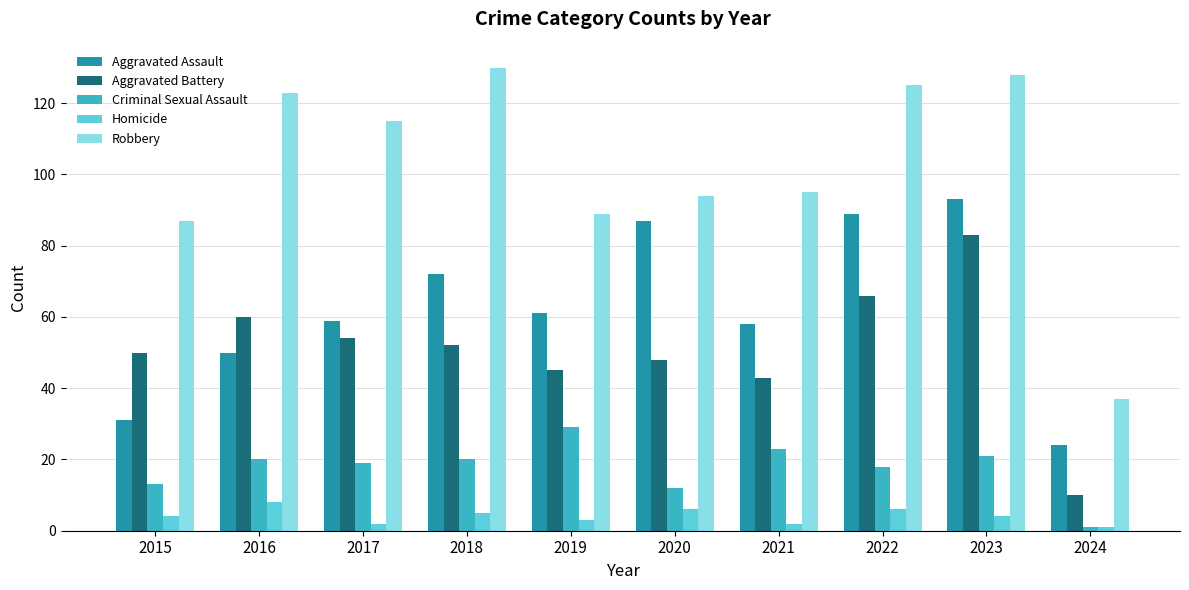

What is the greatest value displayed?

130